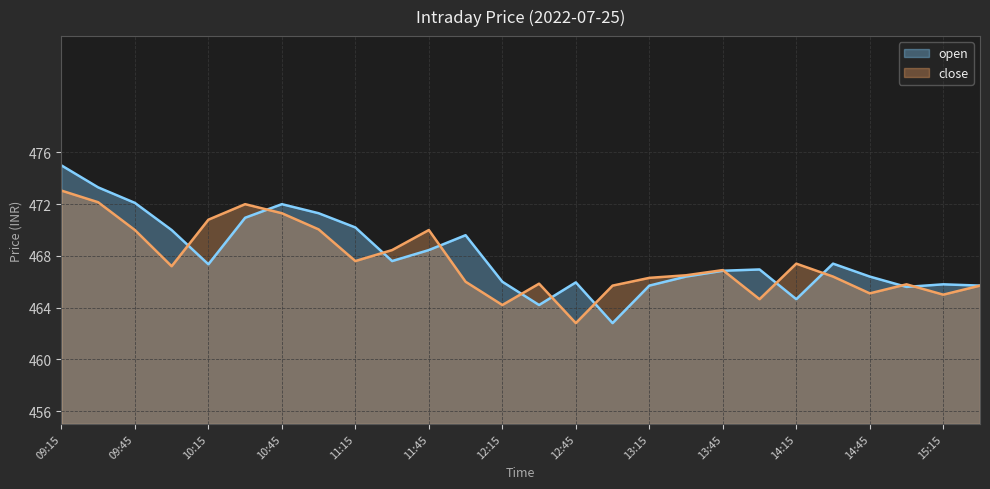

Which series has the largest range (max minus min)?

open